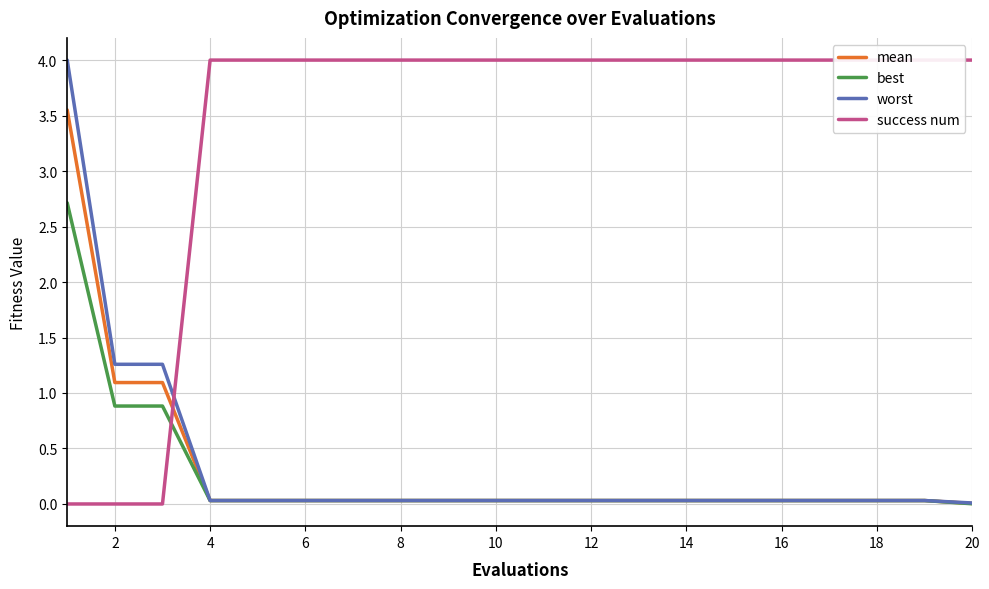

Which series has the largest total across all categories?

success num